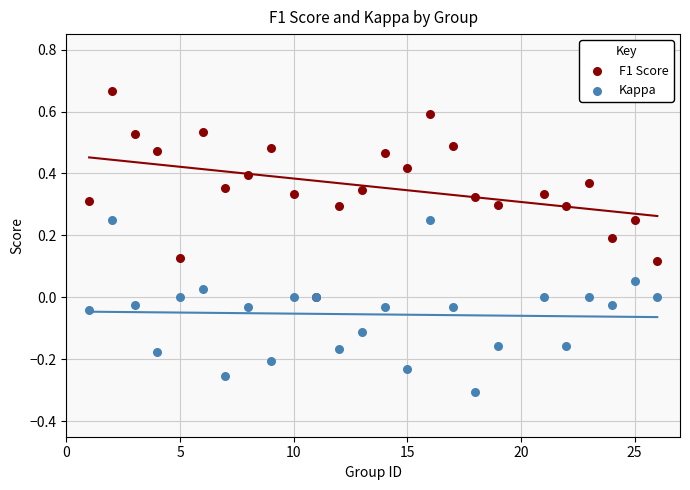

What are all the series names shown in the legend?

F1 Score, Kappa